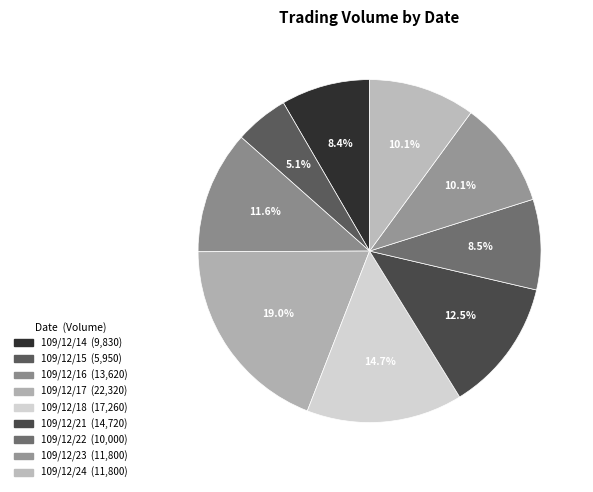

How many segments does this pie chart have?

9